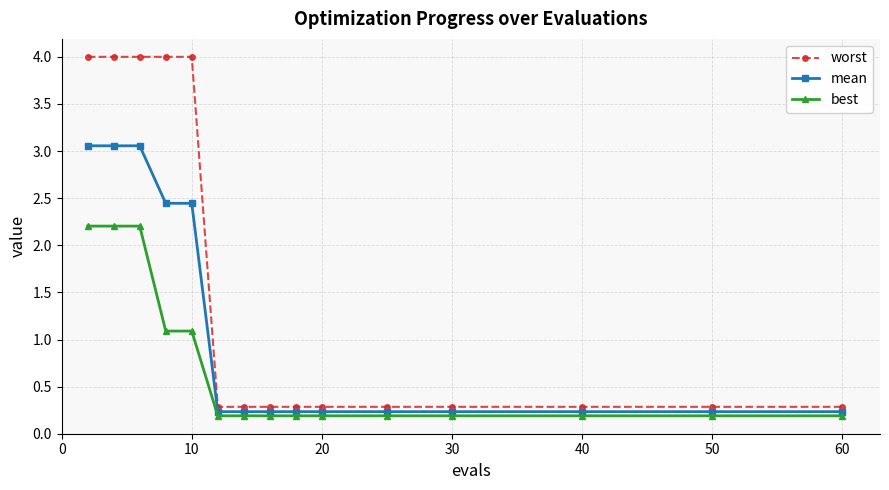

What is the value of the worst point at the 5th from the left?

4.0